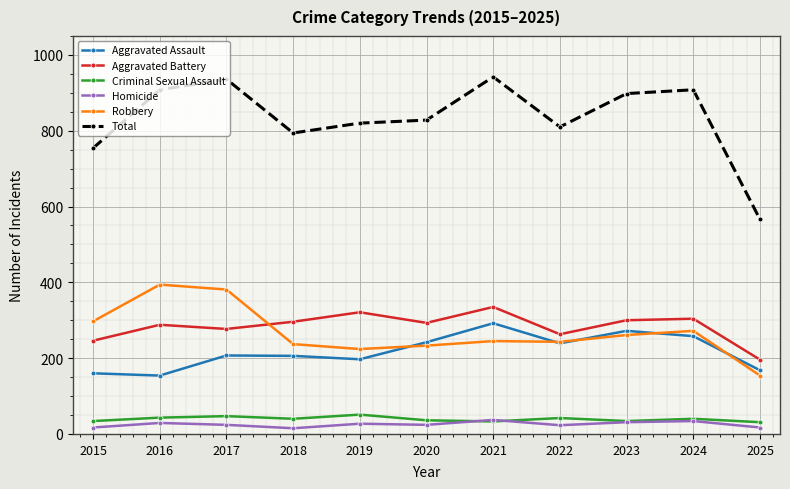

True or false: Homicide and Total cross at least once.

False